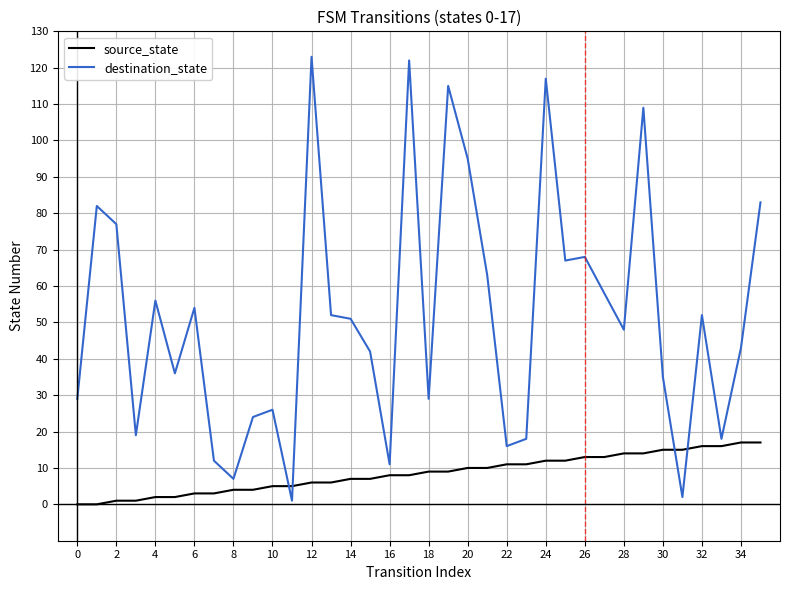

Which series has the widest spread of values?

destination_state